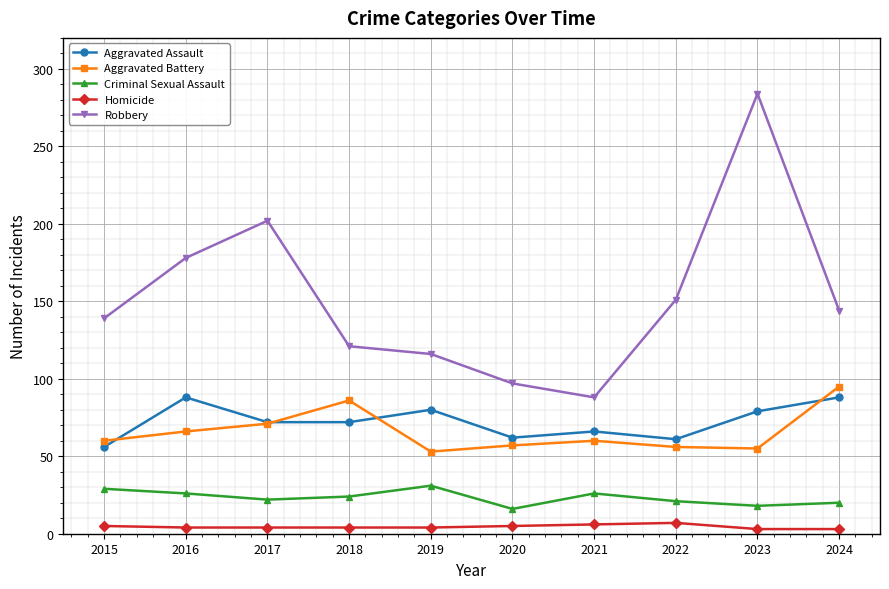

At how many categories does at least one series exceed 7?

10